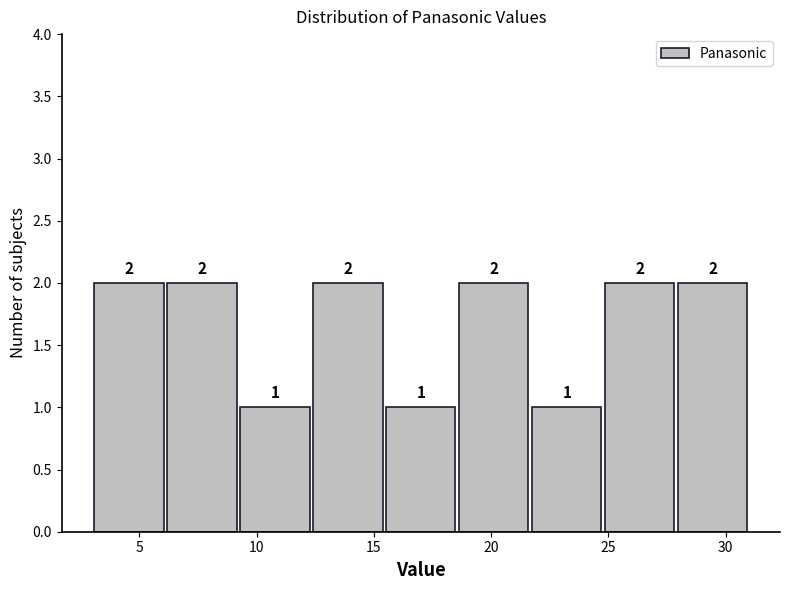

Reading left to right, list every bar in this chart as the range it spans on the x-axis followed by its height. The bar edges are not printed on the chart, so give them approximately, as read against the axis.

3.0 to 6.0: 2
6.0 to 9.0: 2
9.0 to 12.5: 1
12.5 to 15.5: 2
15.5 to 18.5: 1
18.5 to 21.5: 2
21.5 to 25.0: 1
25.0 to 28.0: 2
28.0 to 31.0: 2